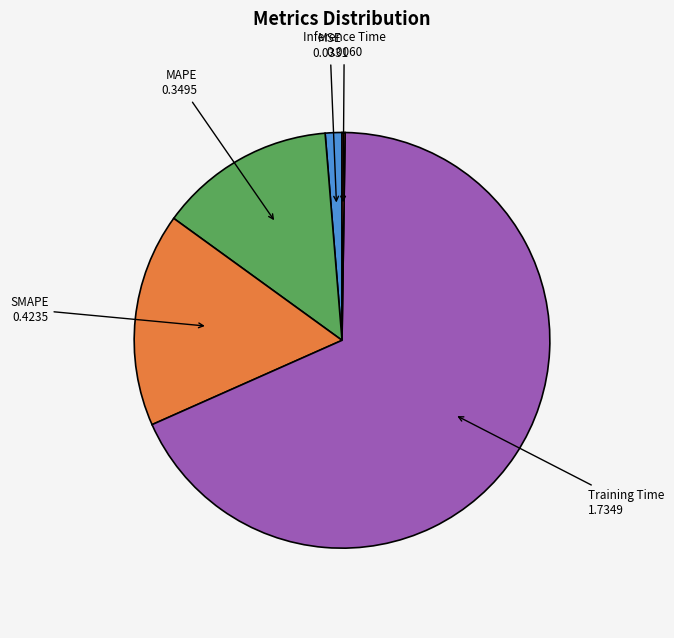

Is there any slice that represents more than half of the pie?

Yes